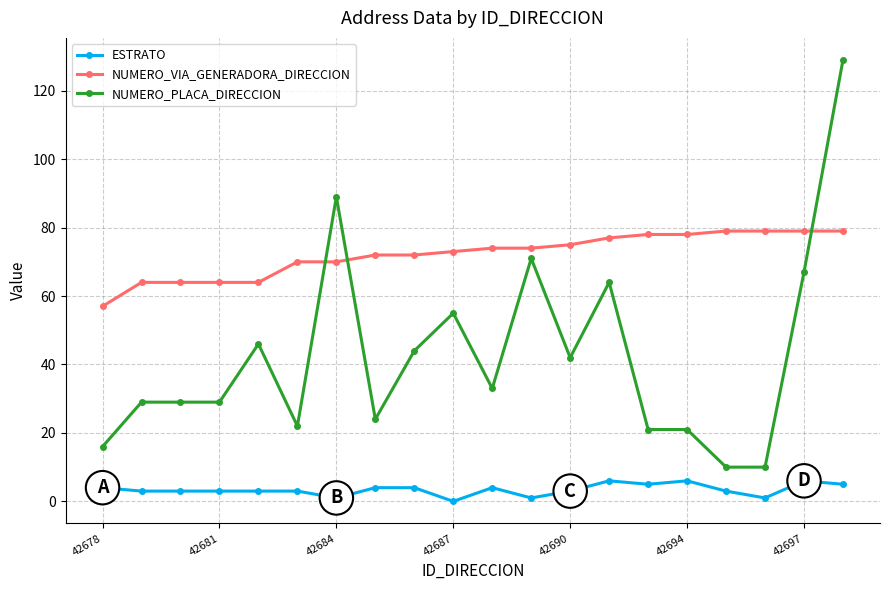

What is the greatest value displayed?

129